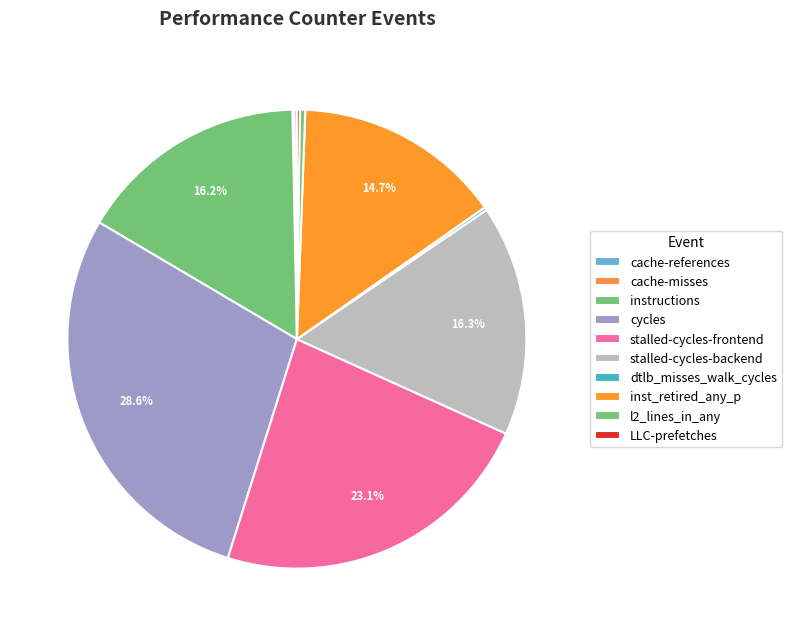

What is the ratio of the value at l2_lines_in_any to the value at dtlb_misses_walk_cycles?

1.8